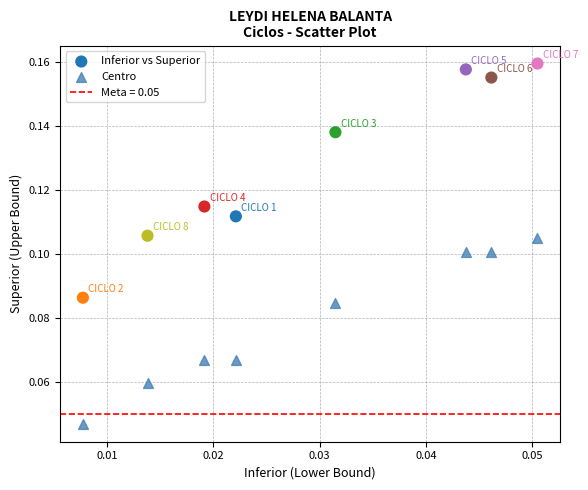

Which series has the widest spread of Y values?

Inferior vs Superior